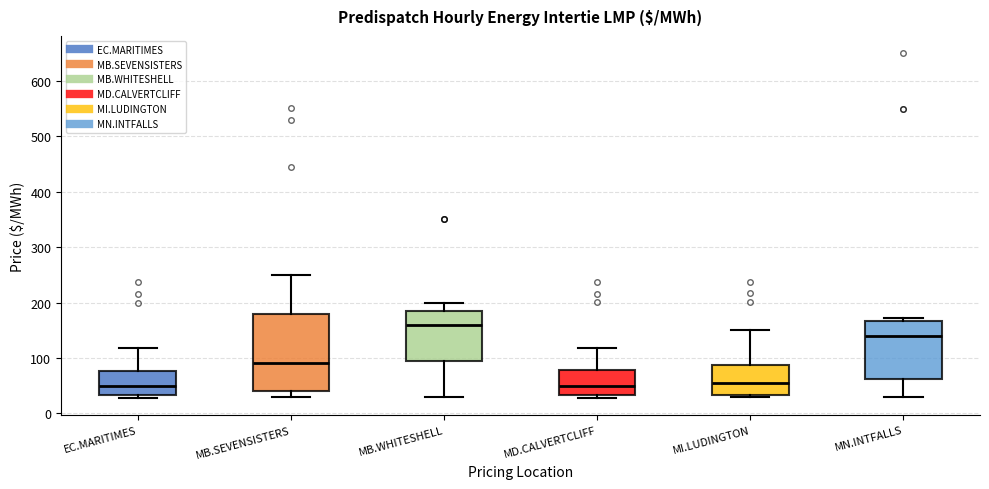

Which box is the tallest, from its lower edge to its upper edge?

MB.SEVENSISTERS